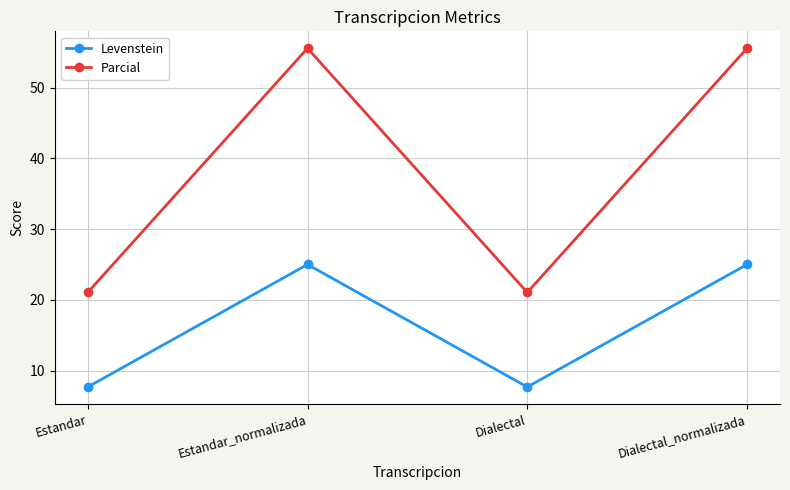

What is the sum of all Levenstein values?

65.4